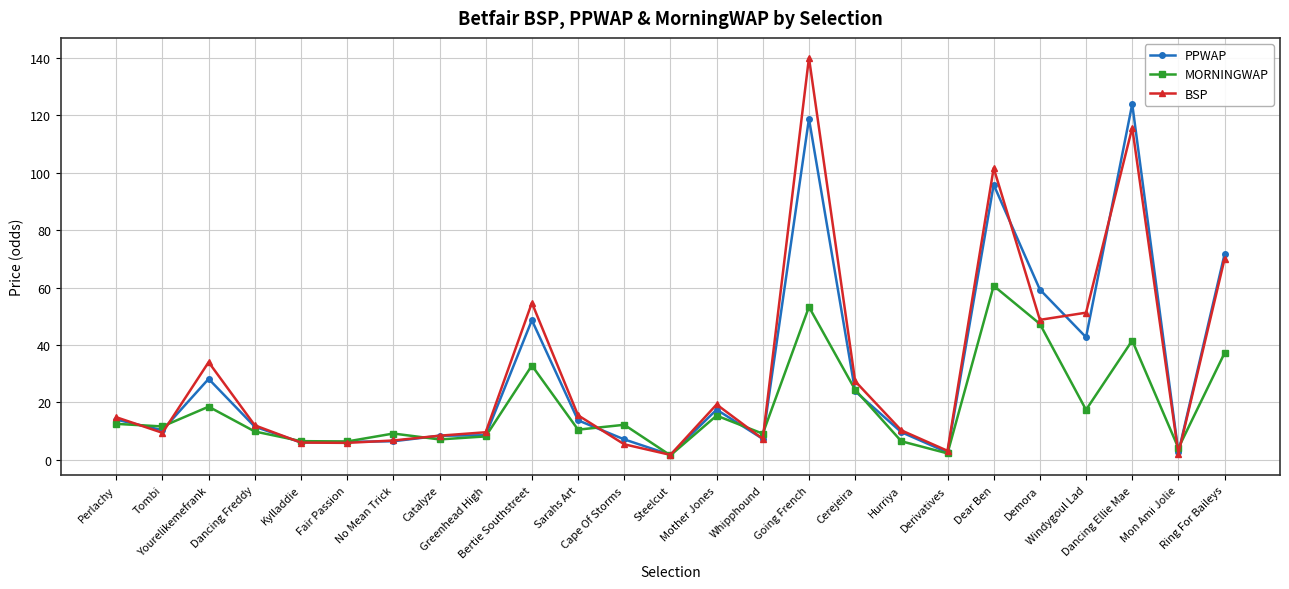

What is the total value across all series at No Mean Trick?

22.3